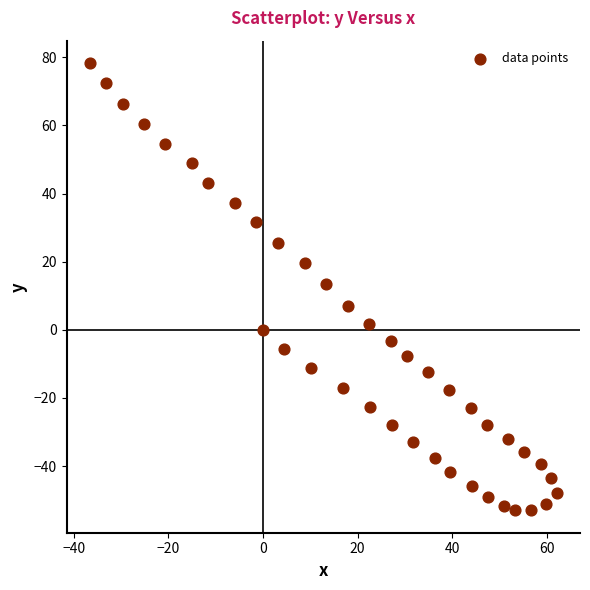

What is the range of Y values (max minus min)?

131.3